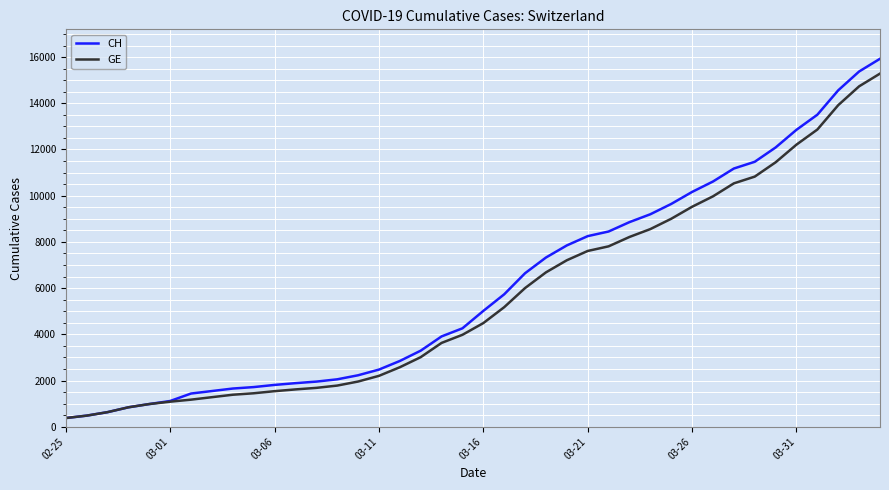

What is the maximum value for CH?

15926